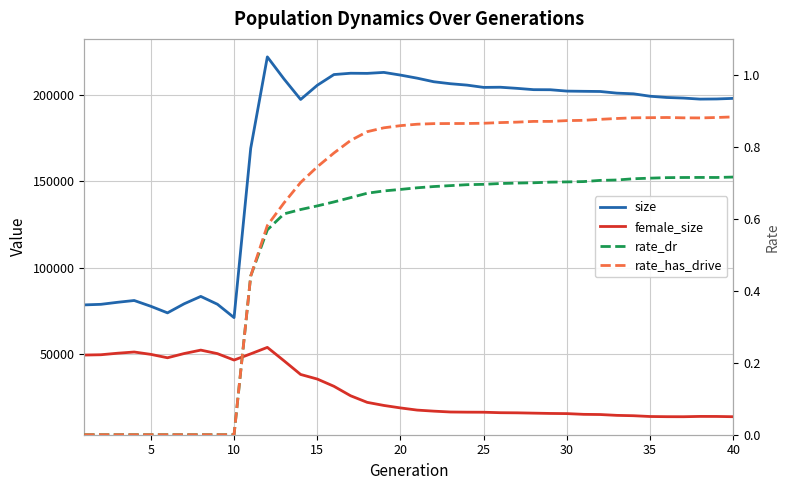

What is the value of the size point at the 19th from the left?

213149.0